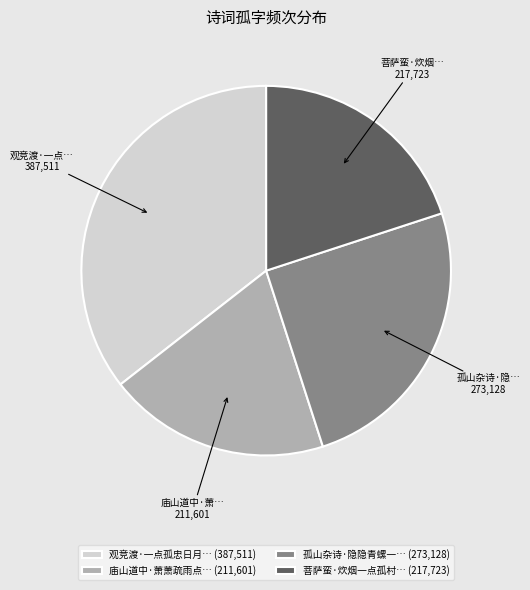

Which category has the biggest portion of the pie?

观竞渡·一点孤忠日月… (387,511)